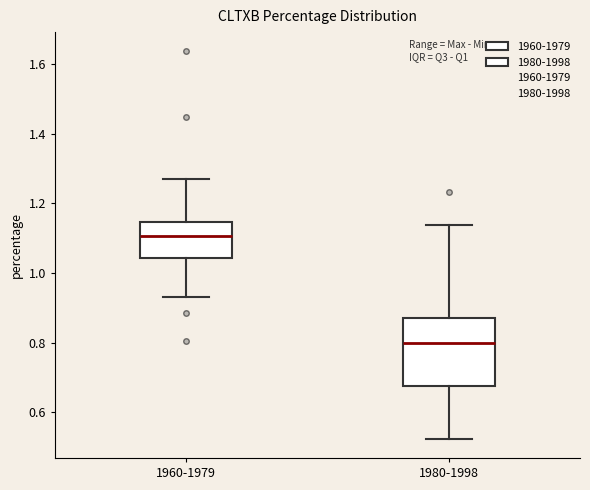

Reading left to right, transcribe this box plot: for each box, give where its median line is, the range the box spans, and where its two whiskers end, as read against the y-axis. The values are not printed on the chart, so give them approximately, as read against the axis.

1960-1979: median 1.10, box 1.04 to 1.14, whiskers 0.94 to 1.28
1980-1998: median 0.80, box 0.68 to 0.86, whiskers 0.52 to 1.14